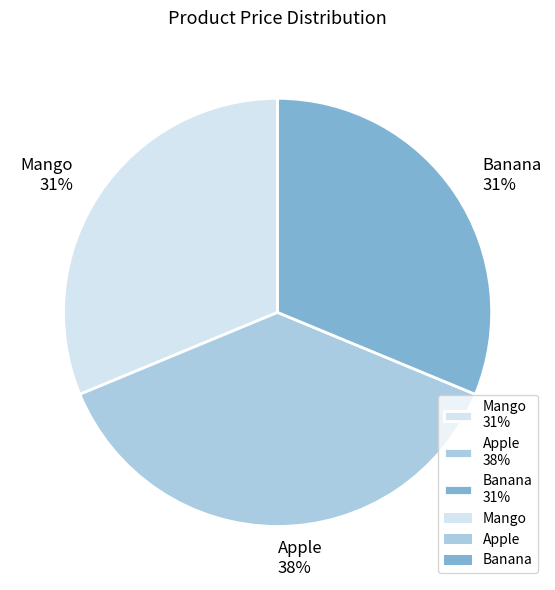

Which category has the biggest portion of the pie?

Apple